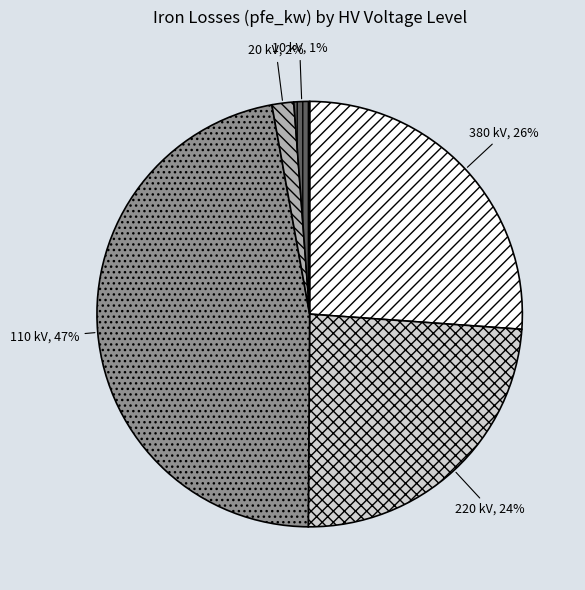

To the nearest percent, what is the average slice percentage?

20%